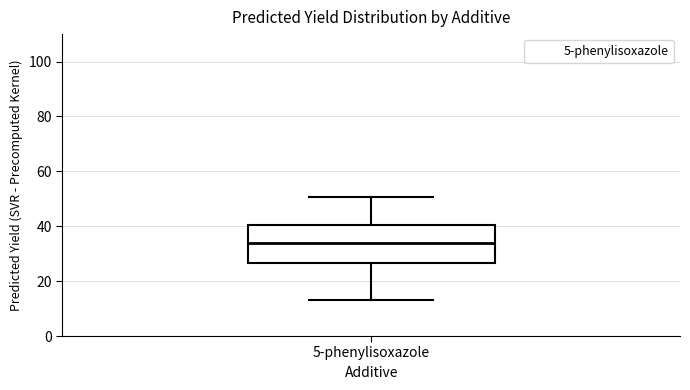

Read this box plot against the y-axis: the position of the median line, the range covered by the box, and the ends of both whiskers. The values are not printed on the chart, so give them approximately, as read against the axis.

median 34, box 26 to 40, whiskers 14 to 50